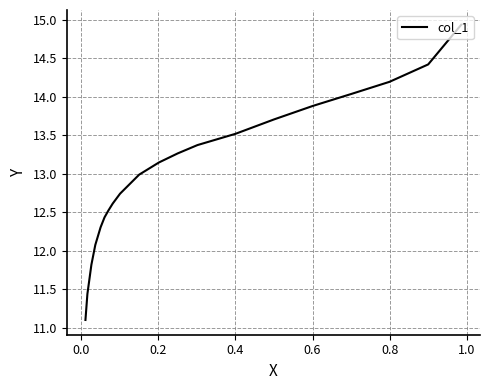

What is the maximum value shown in the chart?

14.9